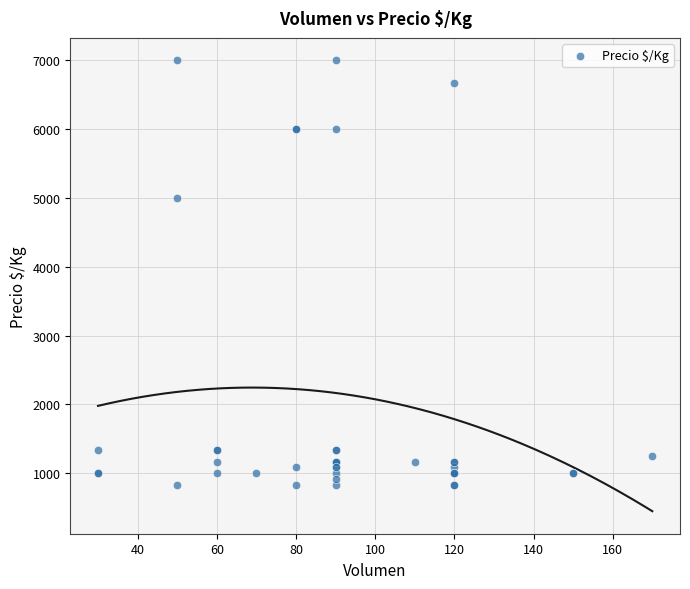

What Y value in the scatter plot is closest to 3916?

5000